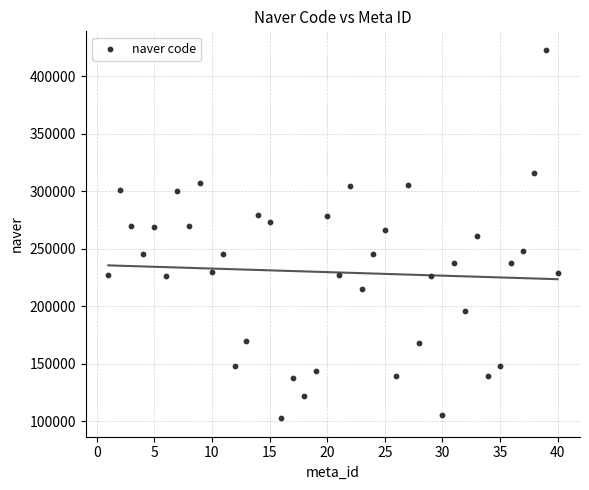

What is the range of X values (max minus min)?

39